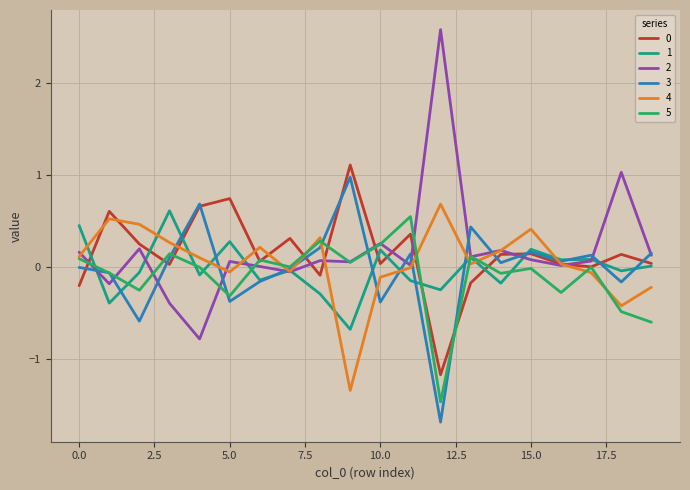

What is the maximum value shown in the chart?

2.6